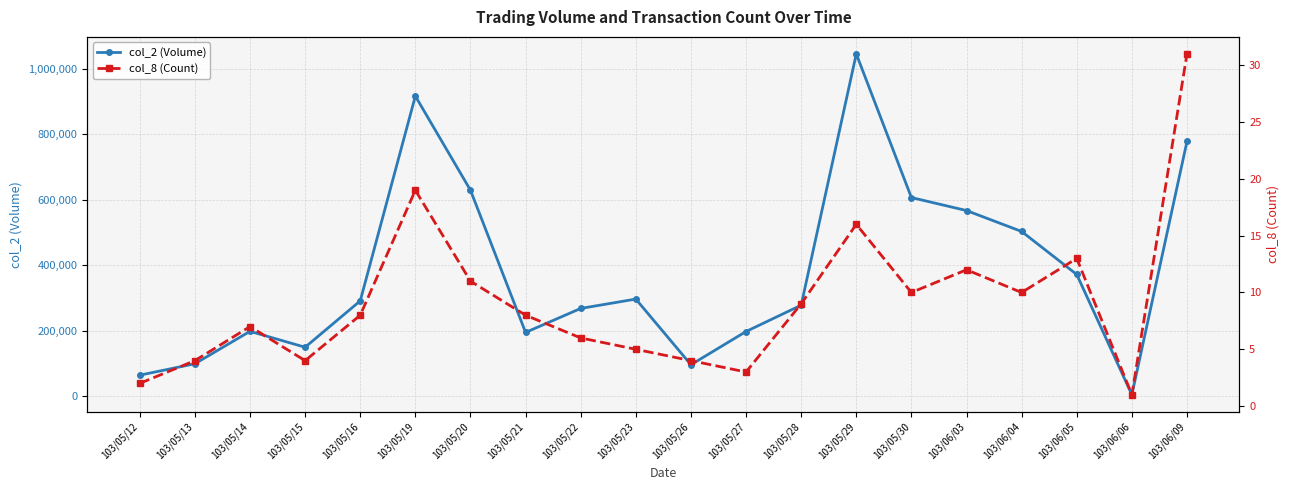

What is the total value across all series at 103/06/09?

778401